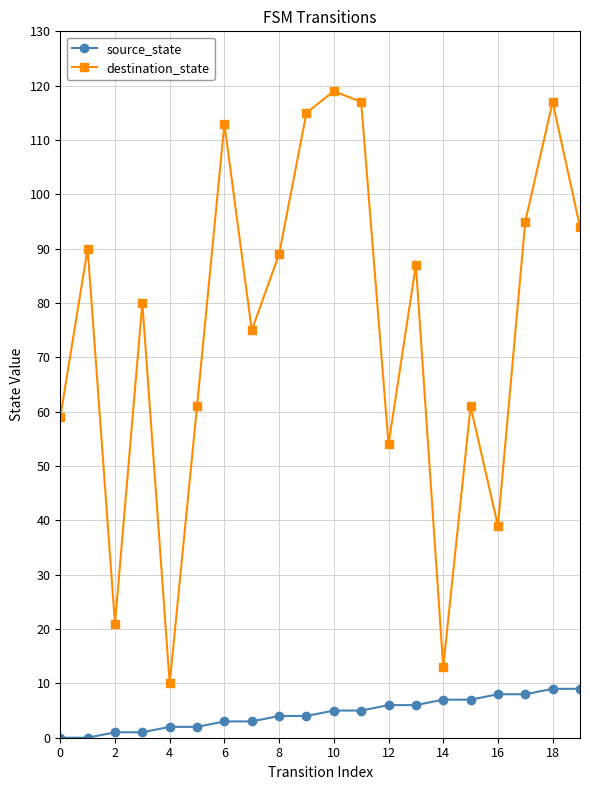

What is the value of the destination_state point at the 18th from the left?

95